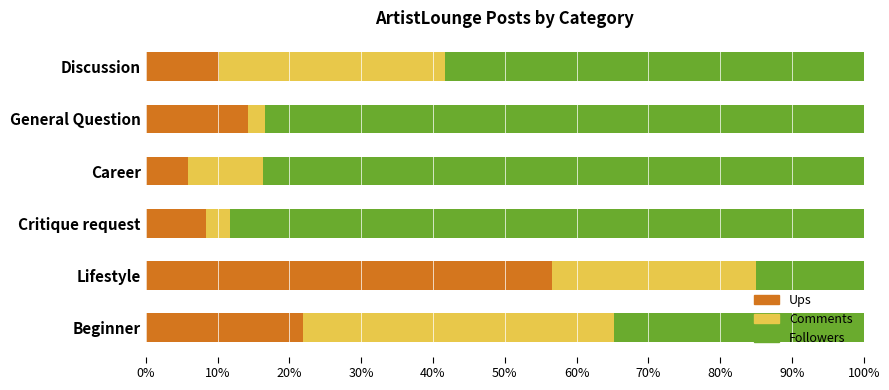

What is the maximum value for Ups?

56.6